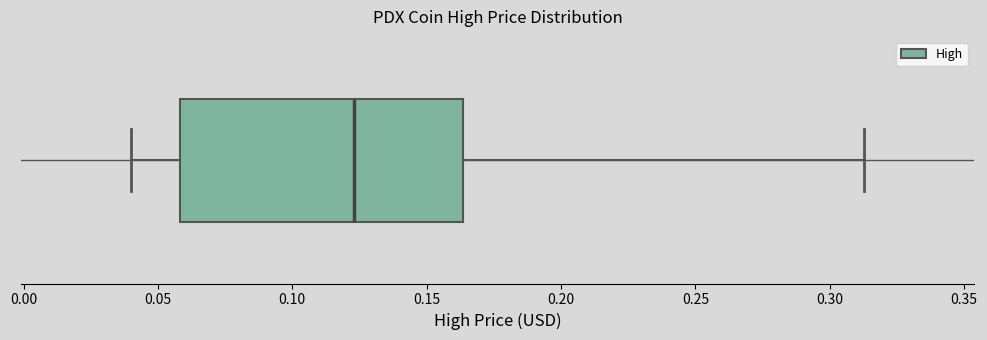

Read this box plot against the x-axis: the position of the median line, the range covered by the box, and the ends of both whiskers. The values are not printed on the chart, so give them approximately, as read against the axis.

median 0.125, box 0.060 to 0.165, whiskers 0.040 to 0.315